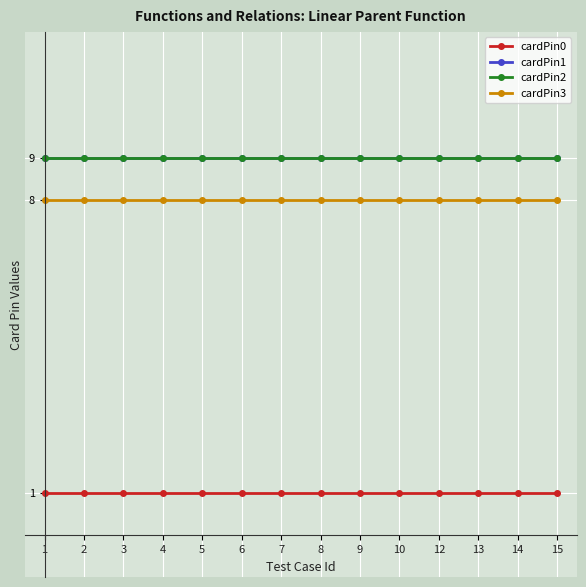

Which has a higher value, 2 or 8?

2